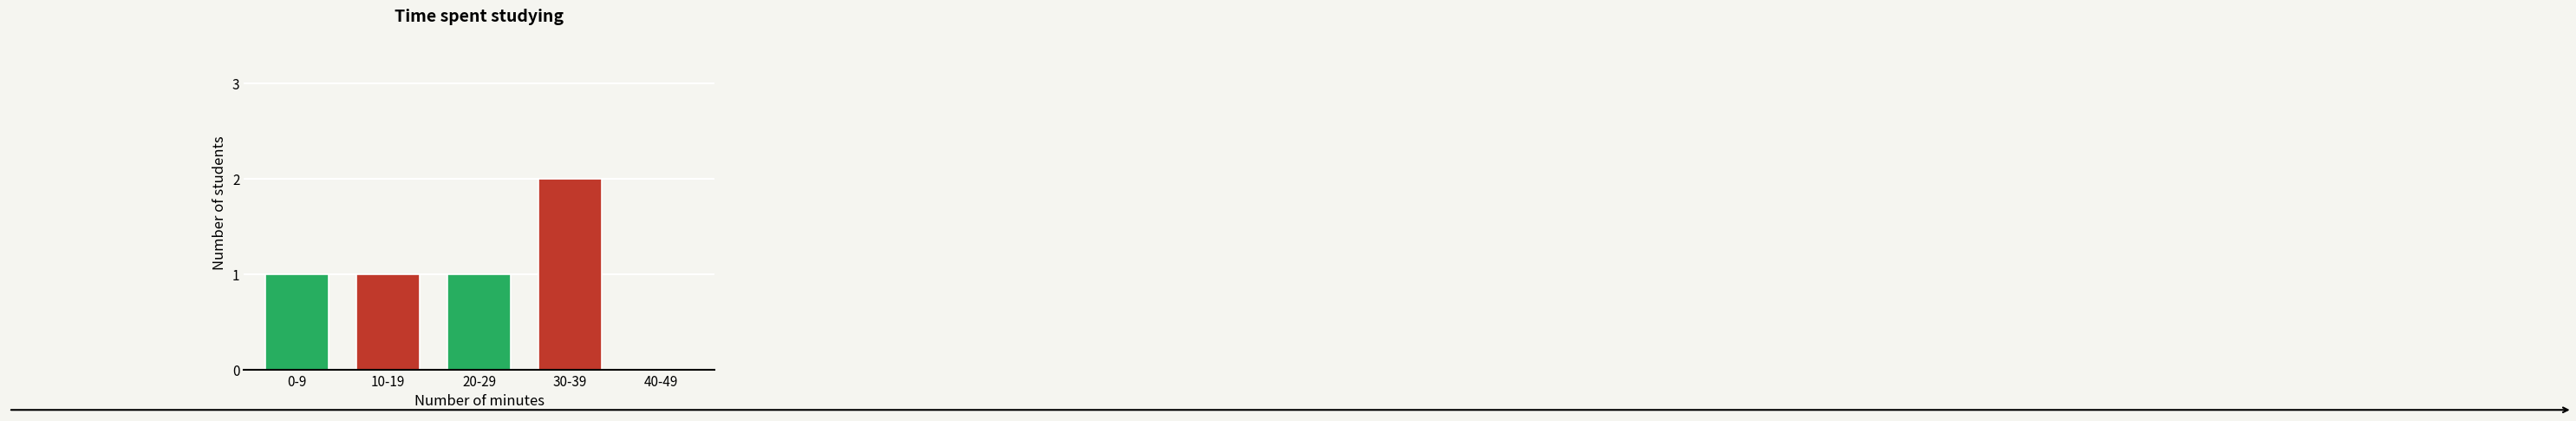

Reading right to left, transcribe all the data shown in this chart.

40-49=0	30-39=2	20-29=1	10-19=1	0-9=1